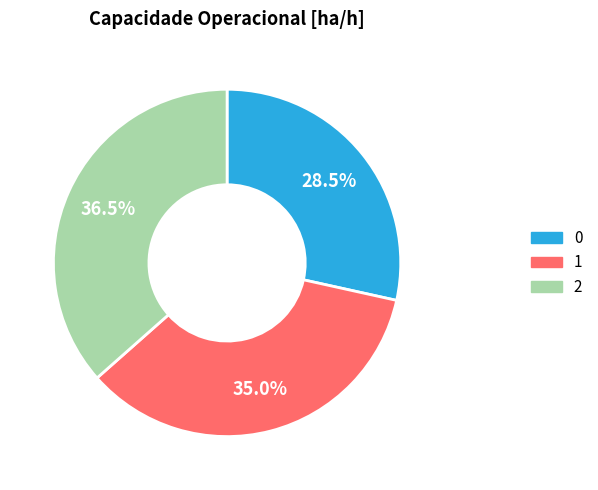

Is the sum of 1 and 2 greater than half?

Yes